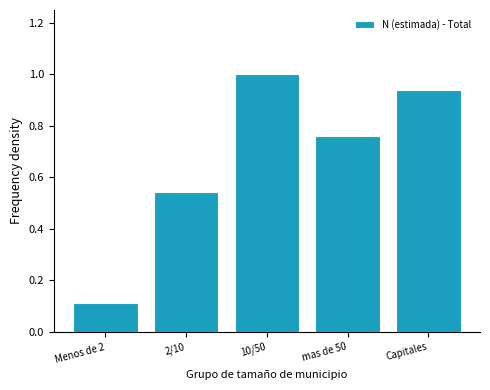

What is the change in value from 2/10 to mas de 50?

+0.2